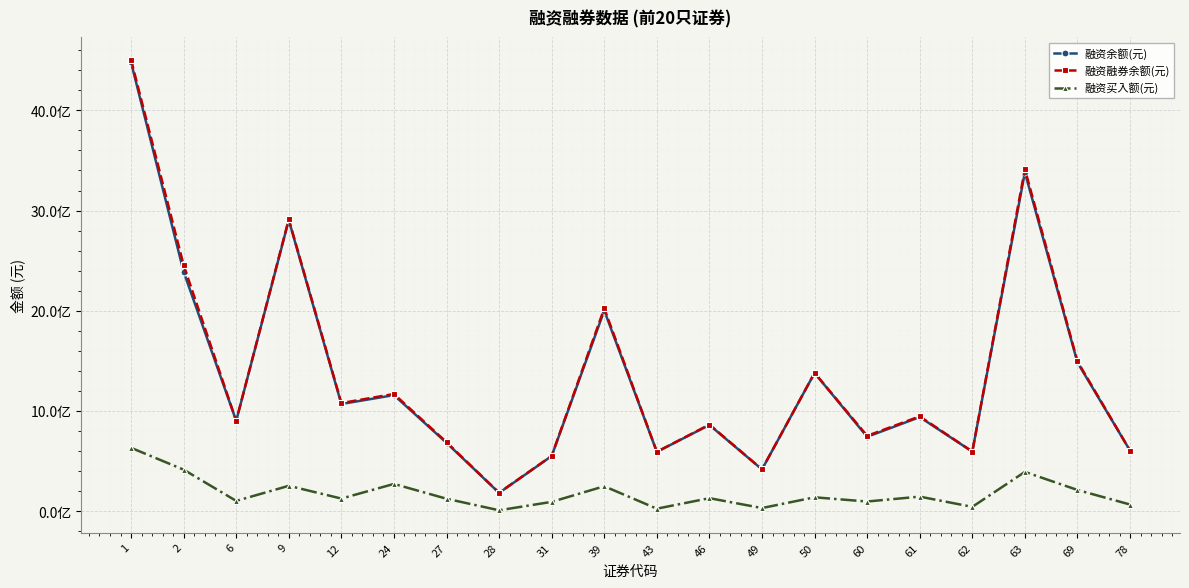

The value of 融资余额(元) at 12 is 357668270. True or false?

False